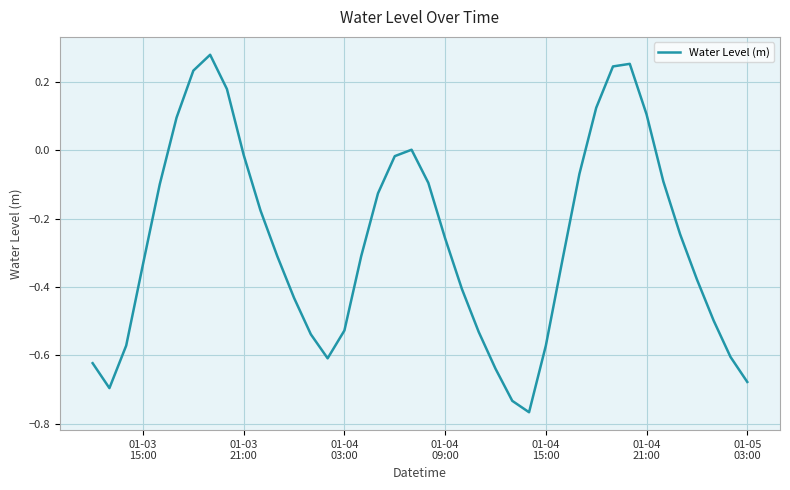

What is the difference between the maximum and minimum values?

1.0